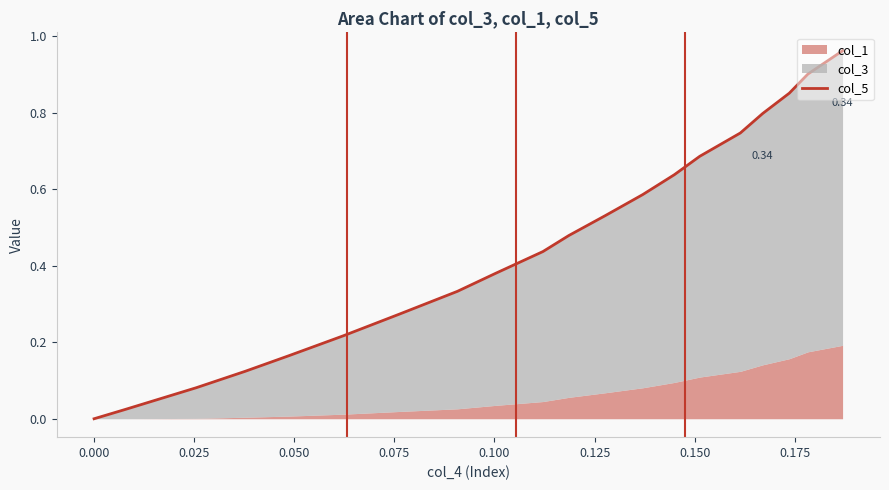

True or false: the data shows 0.2 at 0.150.

False